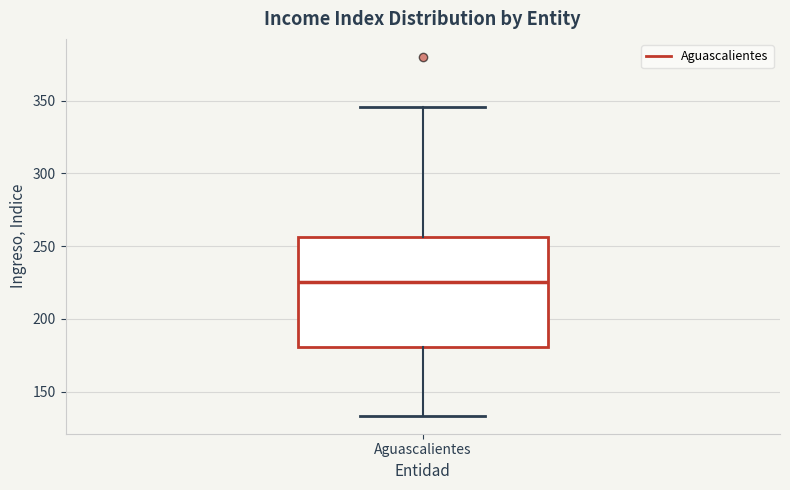

Where is the lower edge of the box for Aguascalientes on the y-axis? The values are not printed on the chart, so give them approximately, as read against the axis.

180